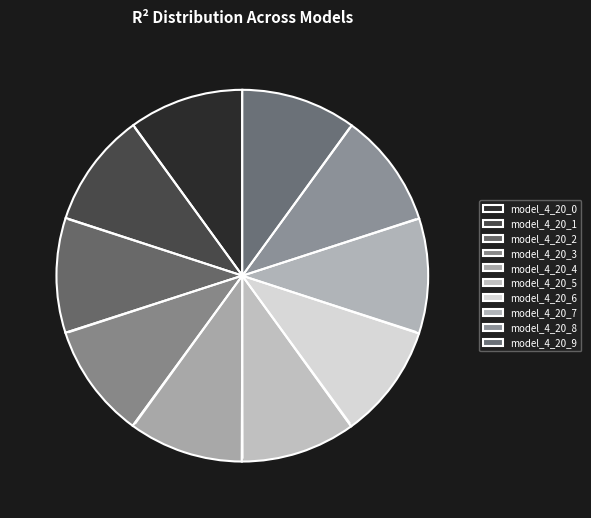

To the nearest percent, what is the combined percentage of model_4_20_4 and model_4_20_0?

20%